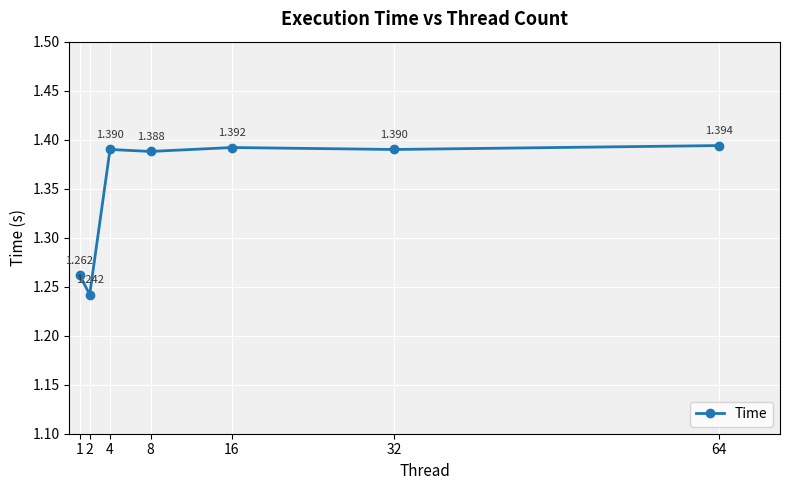

Which has a higher value, 2 or 32?

32